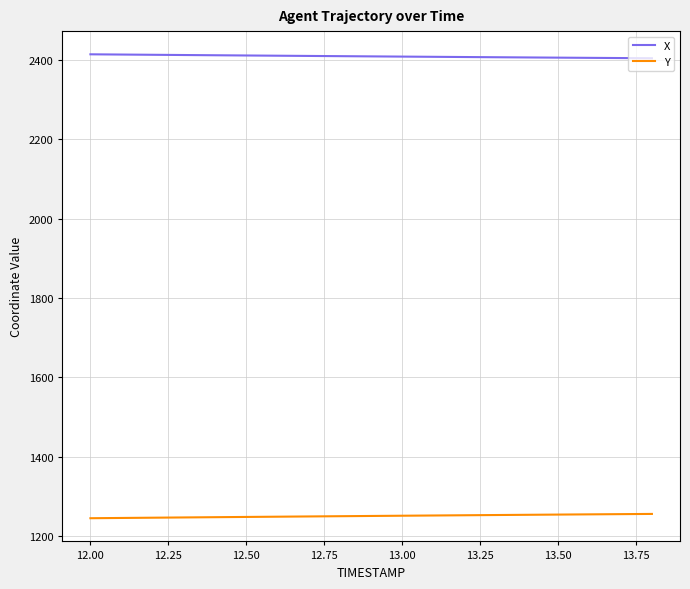

True or false: X and Y cross at least once.

False